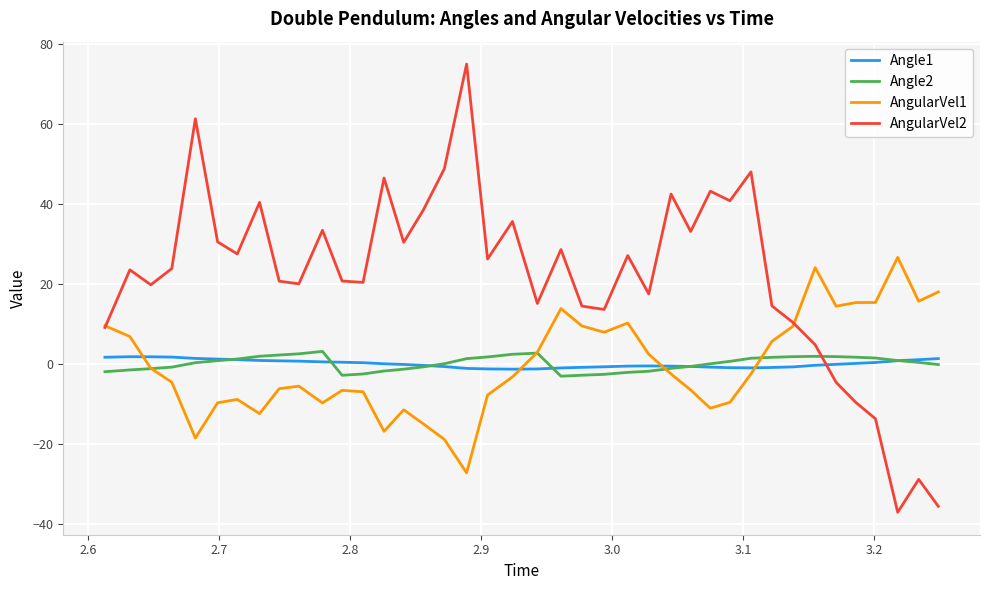

Does the chart have visible grid lines?

Yes